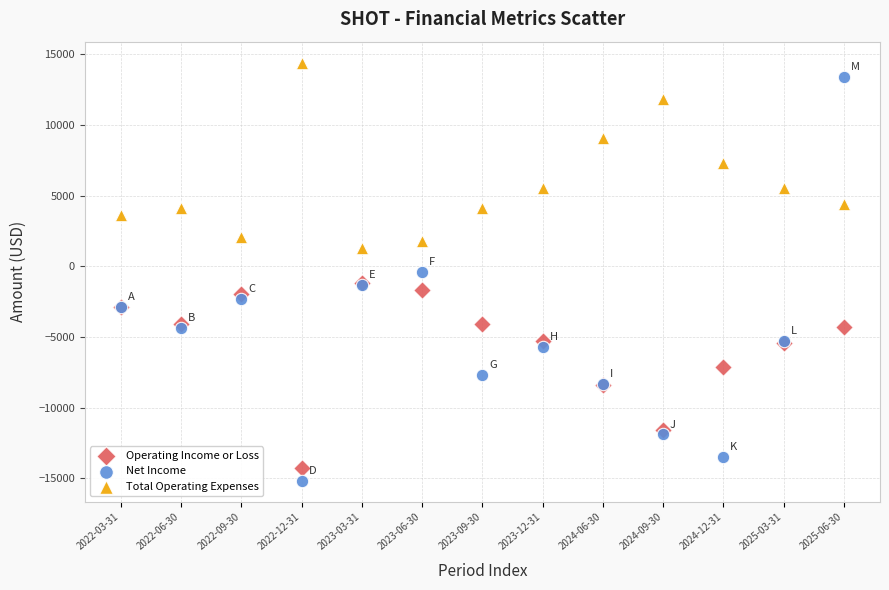

In the Total Operating Expenses series, what Y value is closest to 7850?

7300